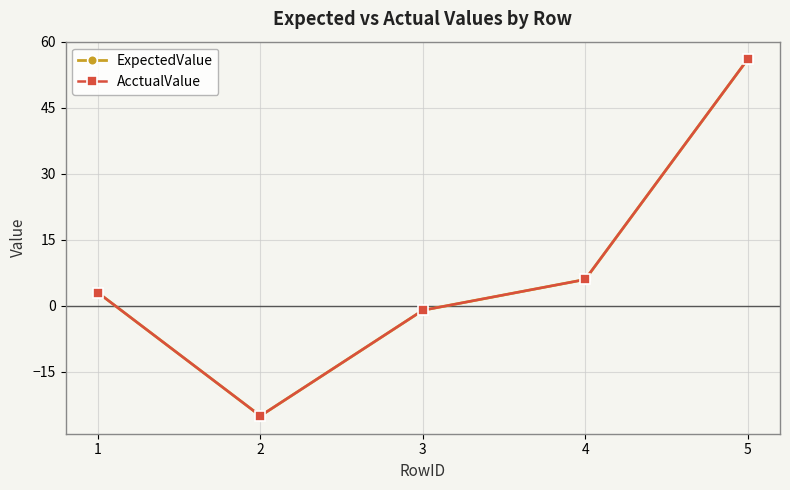

Reading left to right, list all the values displayed in this chart.

ExpectedValue: 1=3	2=-25	3=-1	4=6	5=56
AcctualValue: 1=3	2=-25	3=-1	4=6	5=56